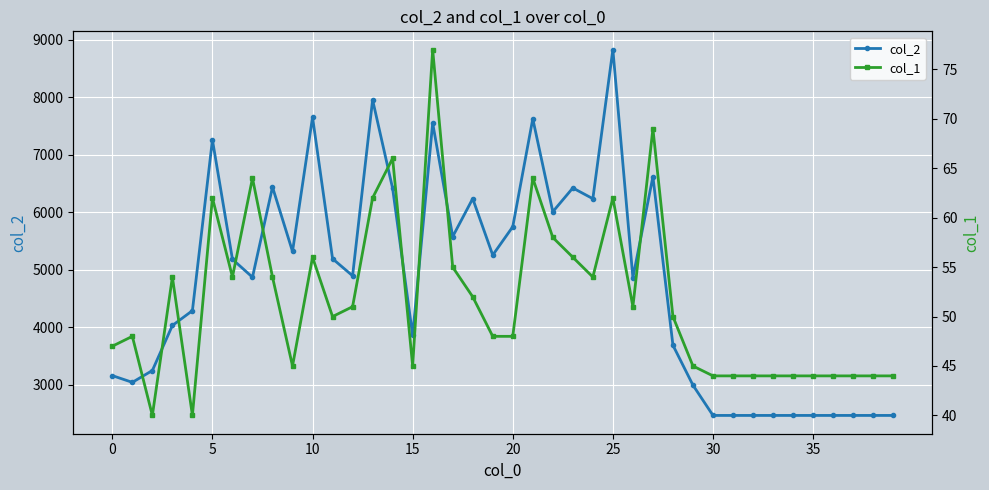

Is it true that col_1 equals 14 at 39?

False